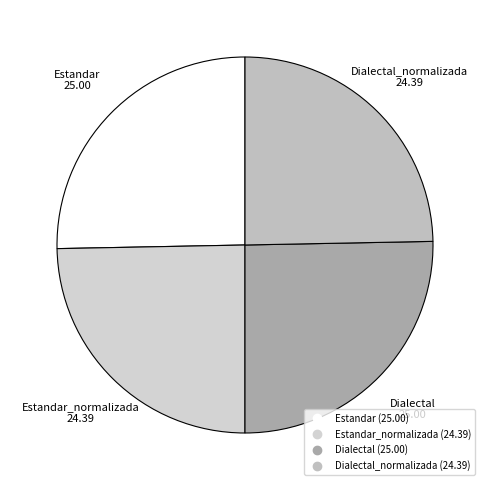

Is there a majority slice in this chart?

No